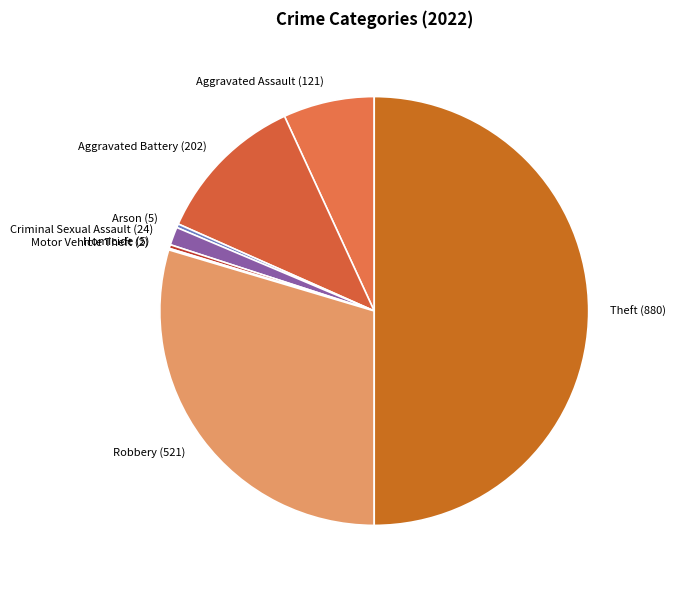

Is it true that Arson is 0% of the pie?

True